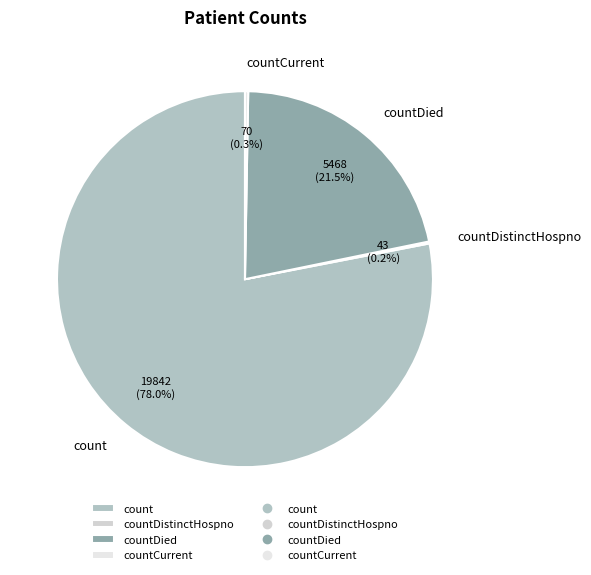

What is the largest slice in the pie chart?

count